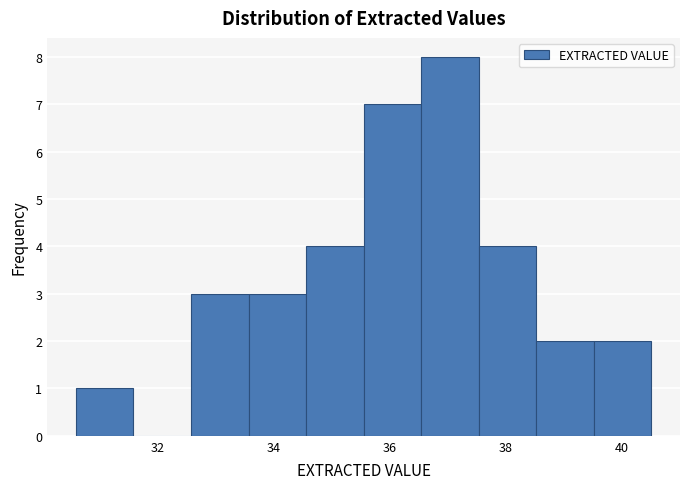

Over which range of the x-axis is the bar tallest?

36.6 to 37.6